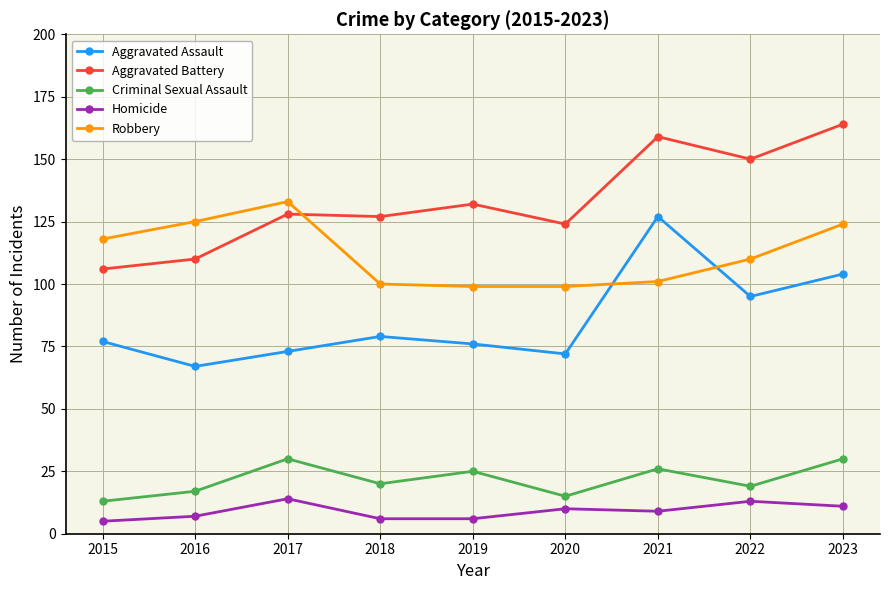

At which label is Aggravated Assault closest to 97?

2022